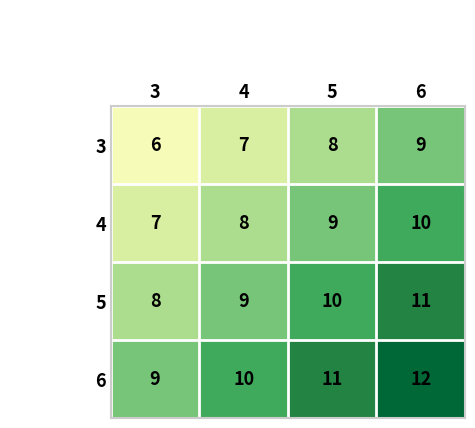

Count the number of categories in the chart.

4